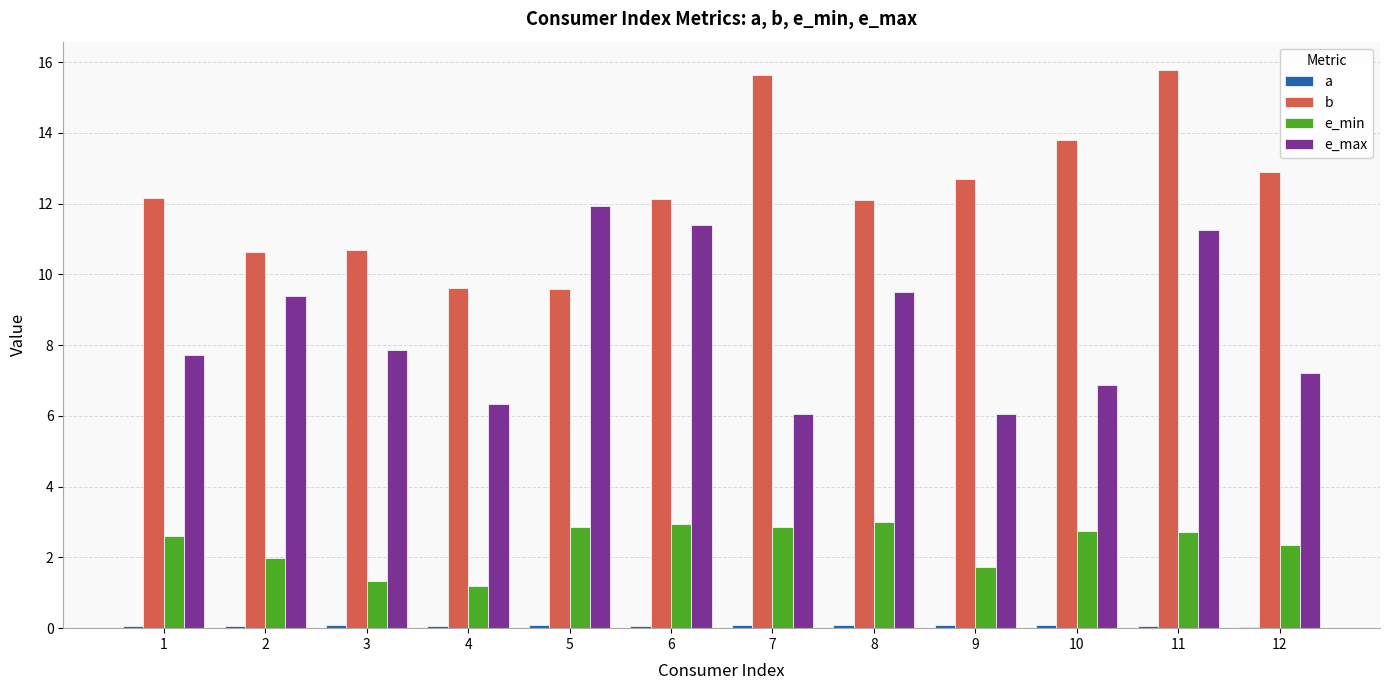

Rank the series at 1 from lowest to highest value.

a, e_min, e_max, b